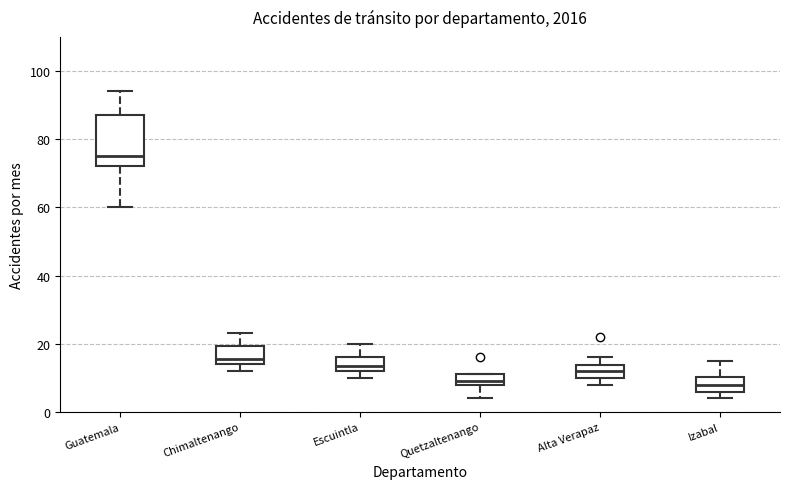

Where does the upper whisker of the box for Chimaltenango end on the y-axis? The values are not printed on the chart, so give them approximately, as read against the axis.

24